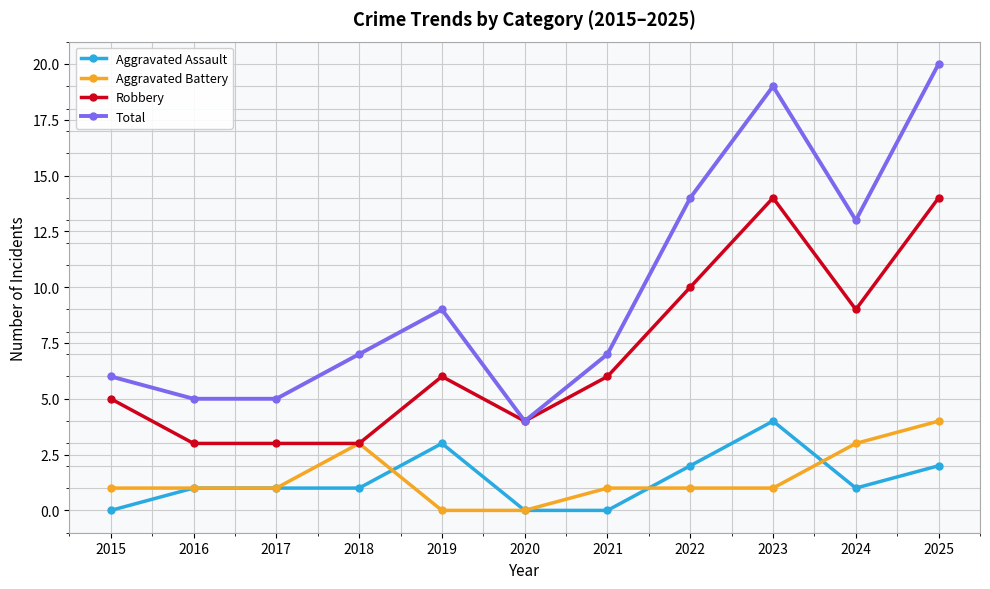

Rank the series at 2023 from highest to lowest value.

Total, Robbery, Aggravated Assault, Aggravated Battery